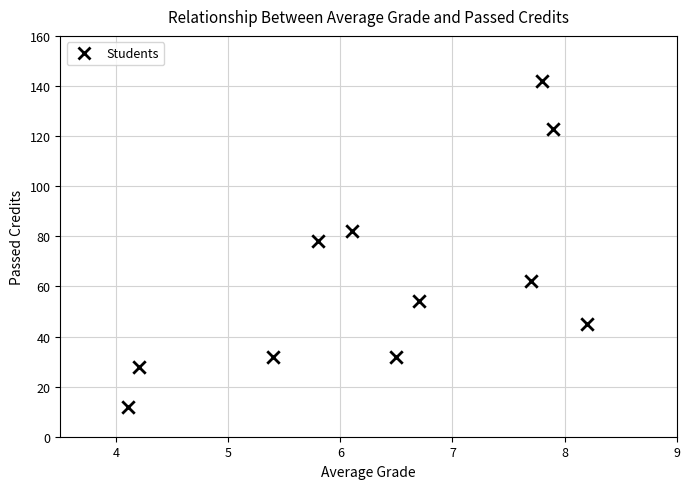

What is the average Y value?

63